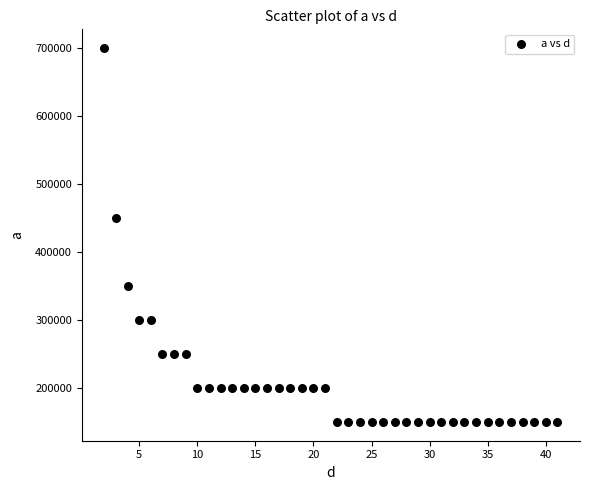

What Y value in the scatter plot is closest to 425044?

450024